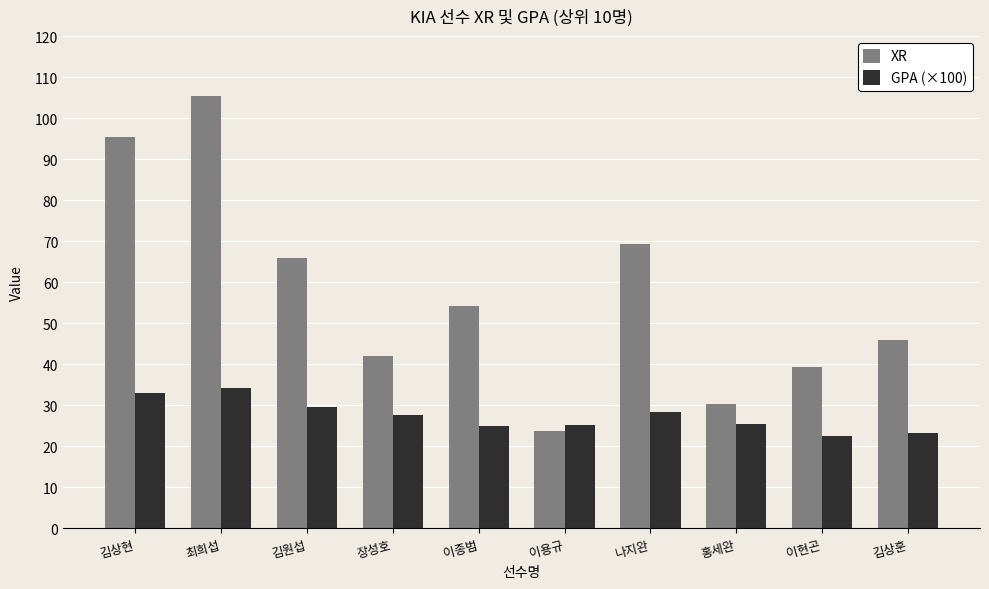

What is the average value of the GPA (×100) series?

27.4